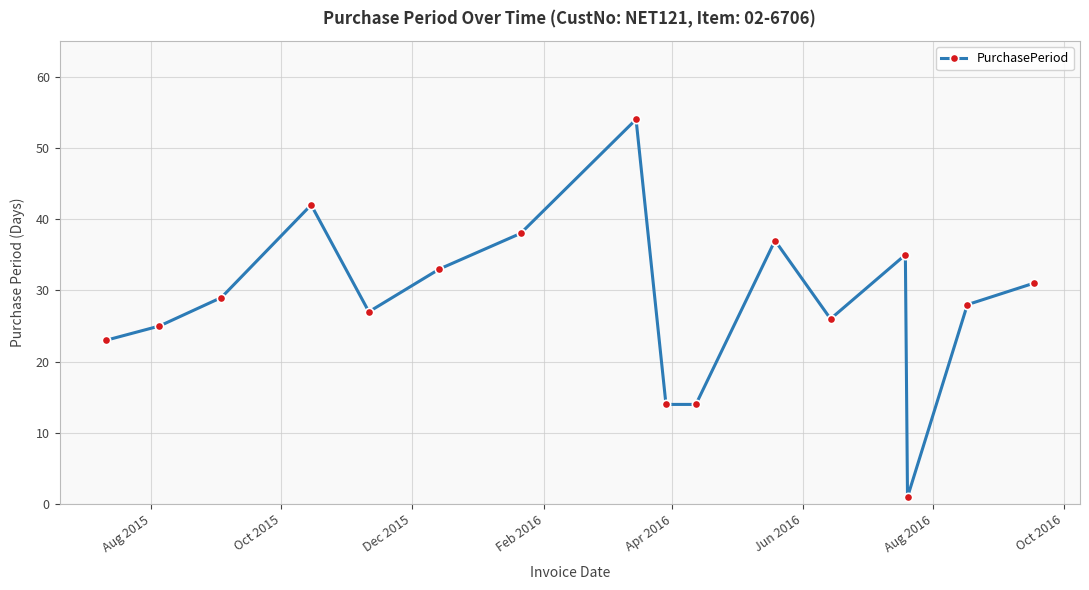

What is the greatest value displayed?

54